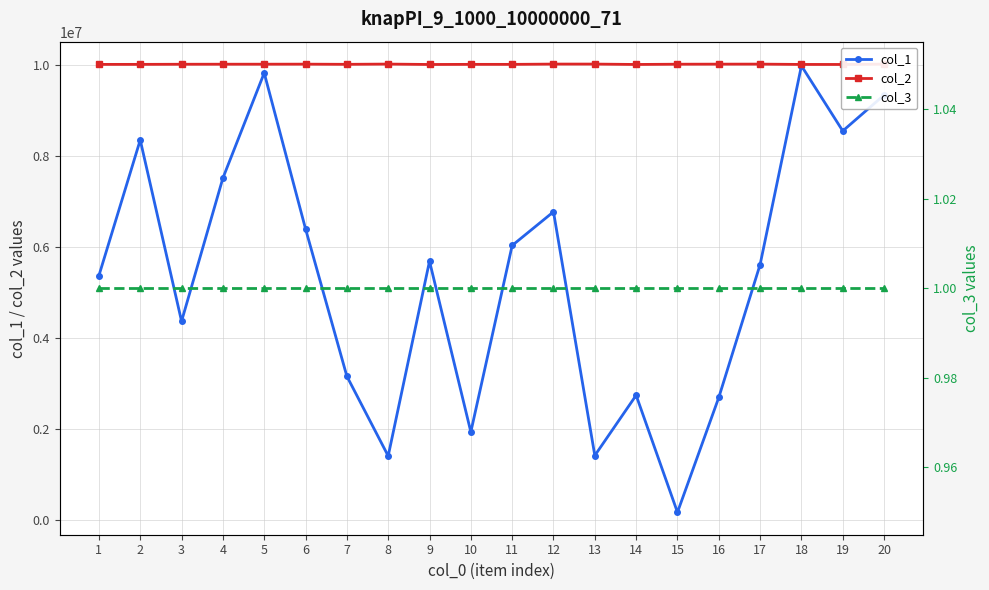

What is the value of the col_3 point at the 15th from the left?

1